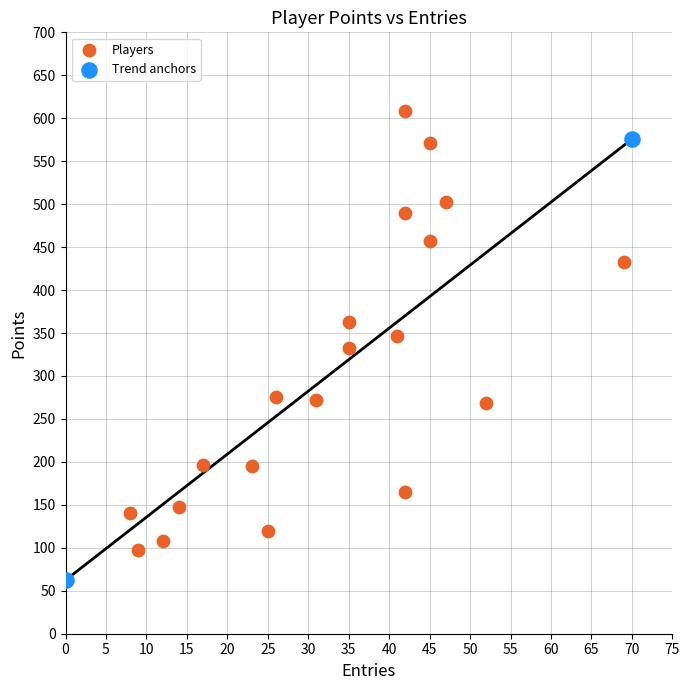

What are all the series names shown in the legend?

Players, Trend anchors